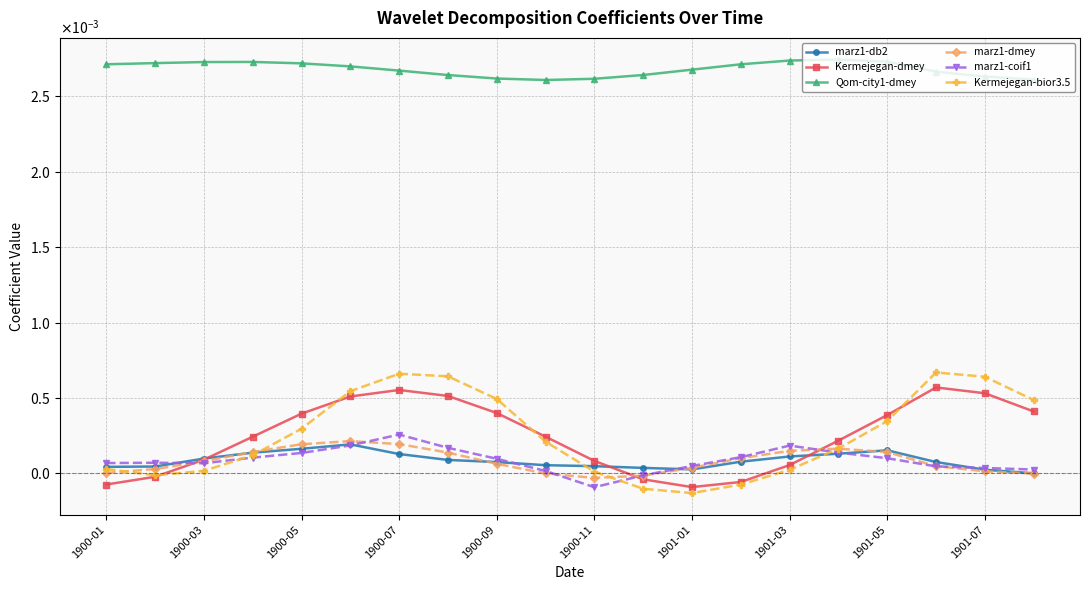

What are all the series names shown in the legend?

marz1-db2, Kermejegan-dmey, Qom-city1-dmey, marz1-dmey, marz1-coif1, Kermejegan-bior3.5